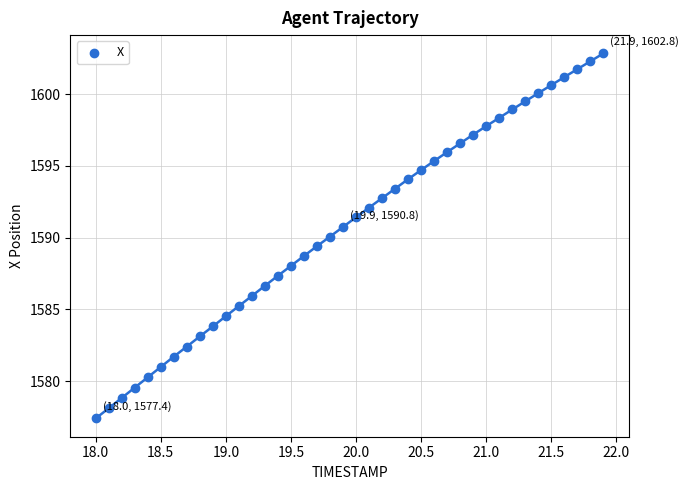

What is the range of X values (max minus min)?

3.9